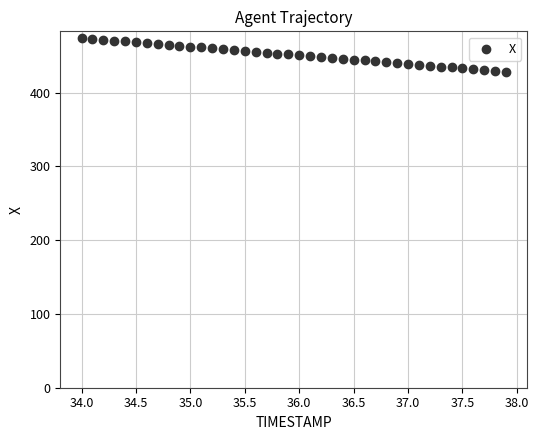

What is the range of Y values (max minus min)?

45.6